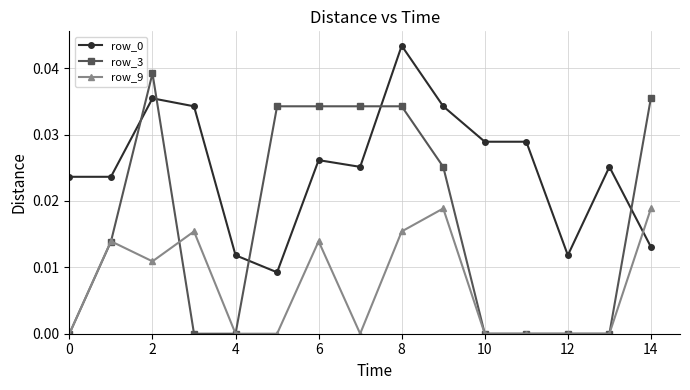

Which series has the largest range (max minus min)?

row_3